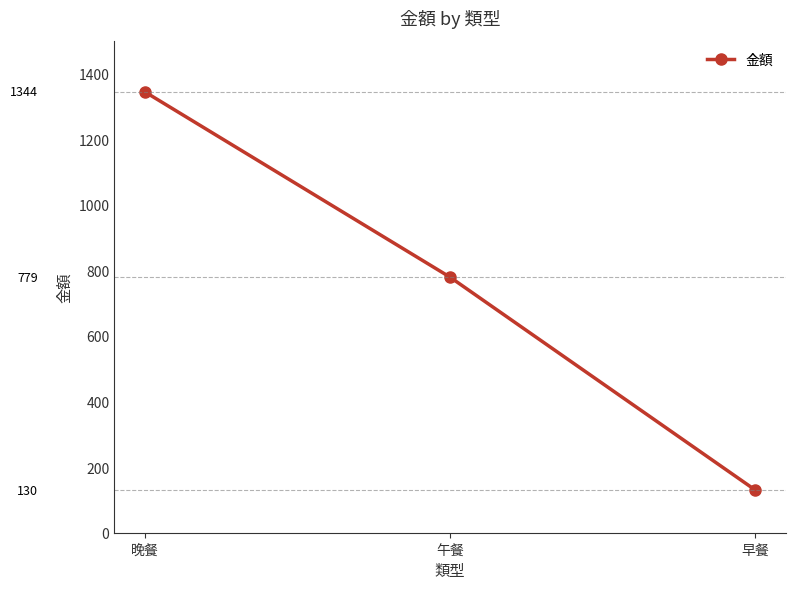

What is the difference between the maximum and second lowest values?

565